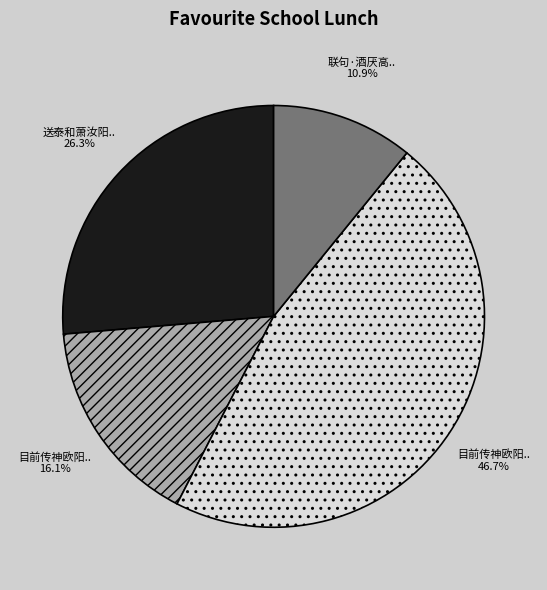

How many segments does this pie chart have?

4